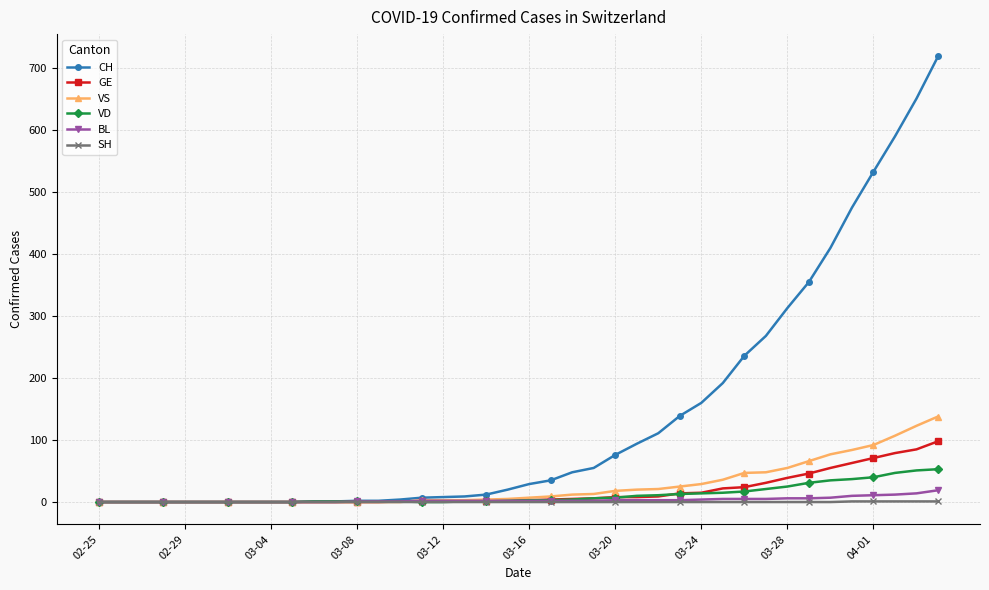

At how many categories does at least one series exceed 305?

8